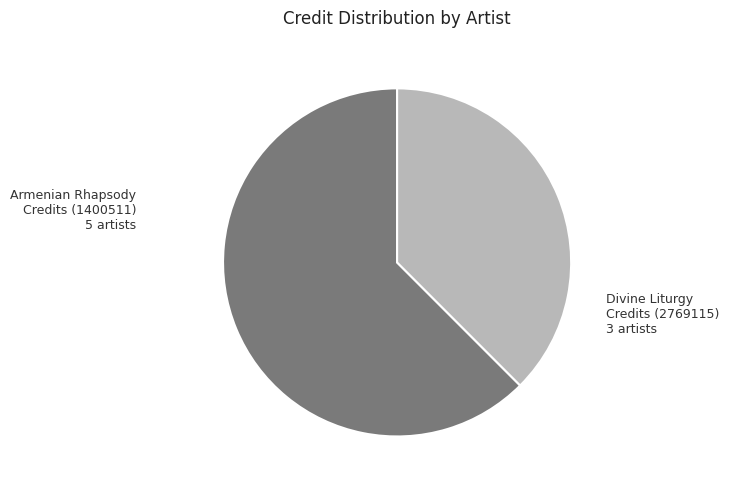

Is it true that Armenian Rhapsody Credits (1400511) is 62% of the pie?

True